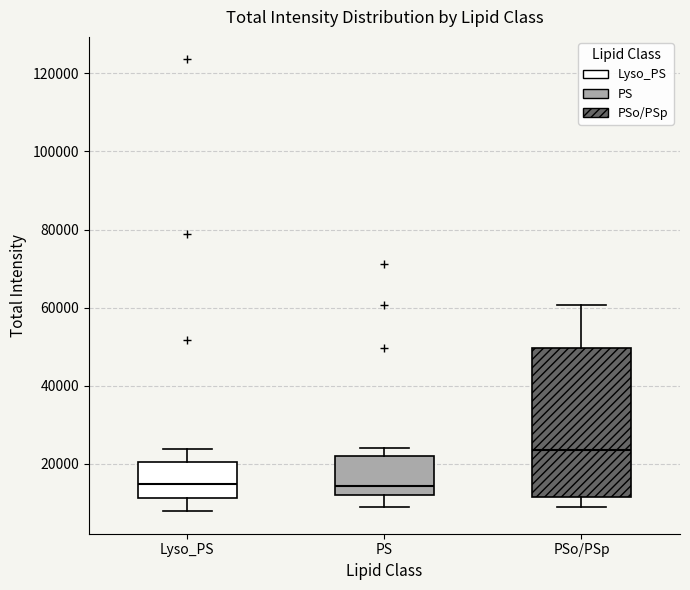

Reading left to right, read every box against the y-axis: the position of its median line, the range the box covers, and the ends of its whiskers. The values are not printed on the chart, so give them approximately, as read against the axis.

Lyso_PS: median 14000, box 12000 to 20000, whiskers 8000 to 24000
PS: median 14000, box 12000 to 22000, whiskers 8000 to 24000
PSo/PSp: median 24000, box 12000 to 50000, whiskers 8000 to 60000